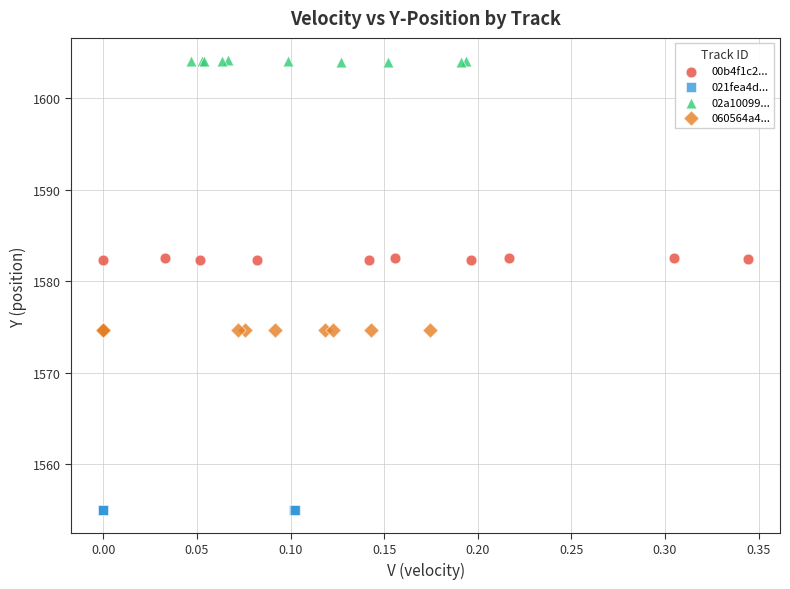

What are all the series names shown in the legend?

00b4f1c2..., 021fea4d..., 02a10099..., 060564a4...